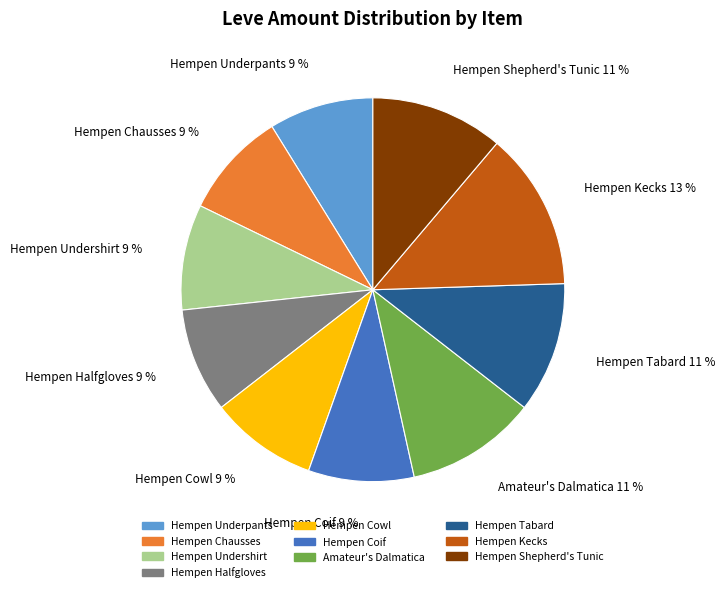

True or false: Hempen Kecks accounts for 13% of the total.

True